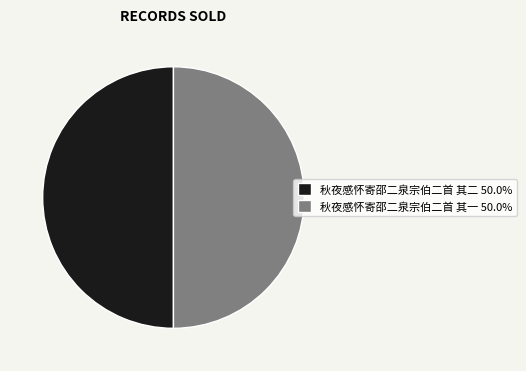

What is the ratio of the value at 秋夜感怀寄邵二泉宗伯二首 其一 50.0% to the value at 秋夜感怀寄邵二泉宗伯二首 其二 50.0%?

1.0